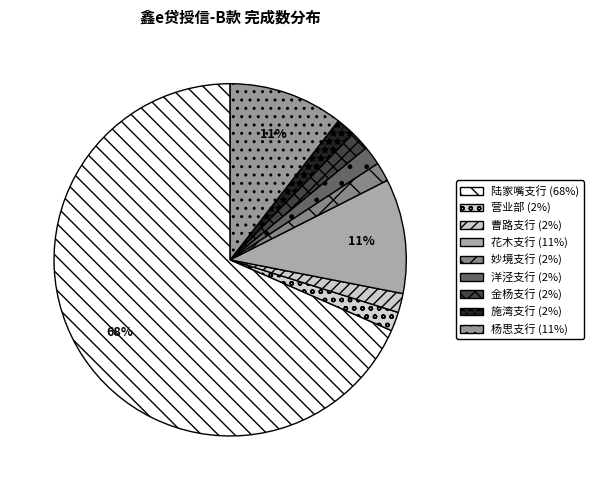

To the nearest percent, what portion does 金杨支行 represent?

2%